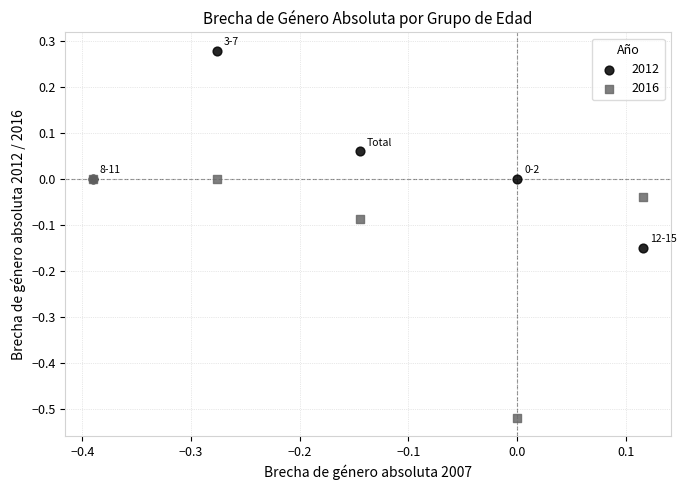

Which series reaches the maximum Y coordinate?

2012